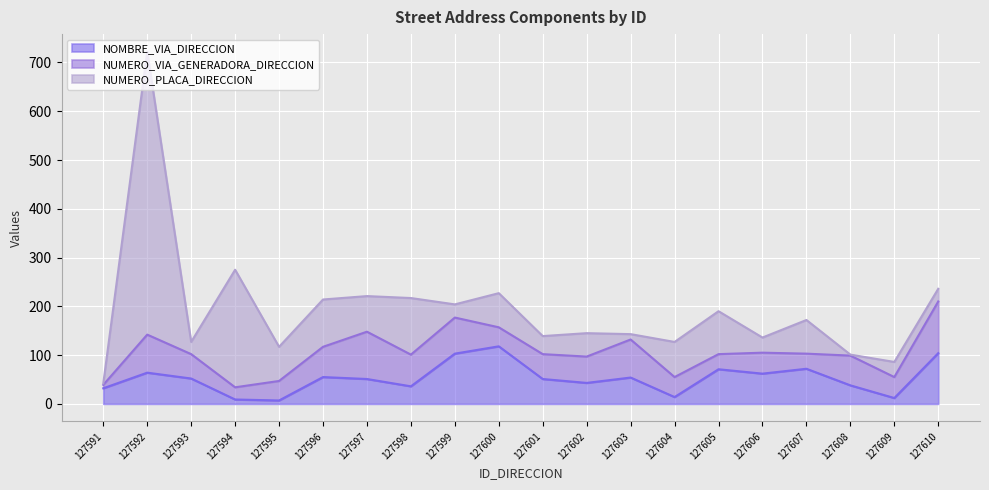

Is it true that NUMERO_PLACA_DIRECCION equals 70 at 127595?

True